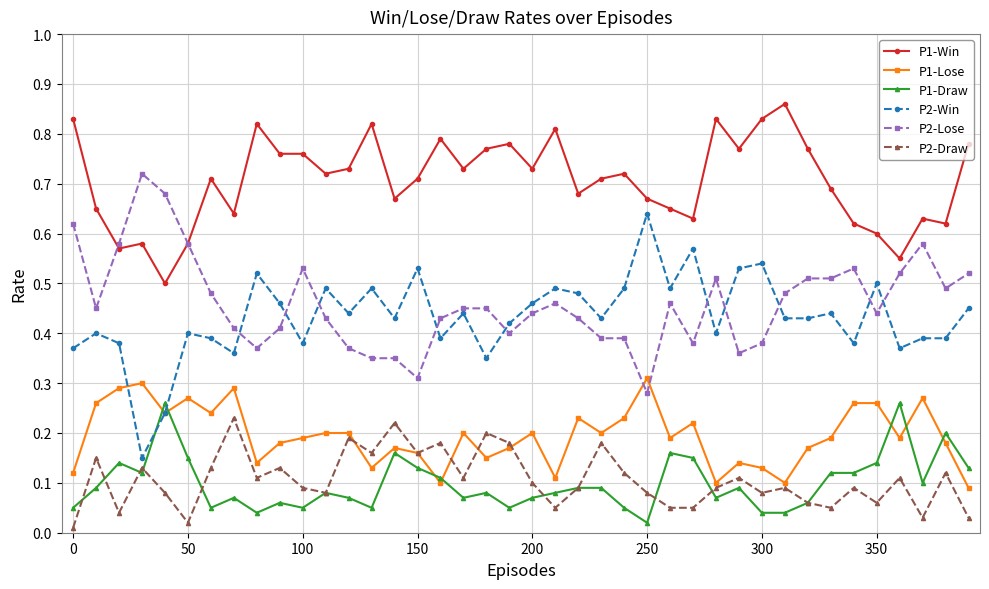

Count the P2-Win values in the range 0 to 1.

40